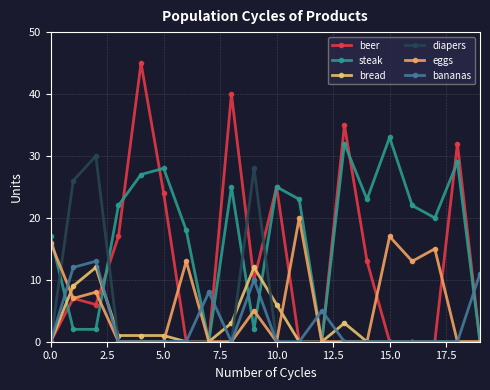

What are all the series names shown in the legend?

beer, steak, bread, diapers, eggs, bananas